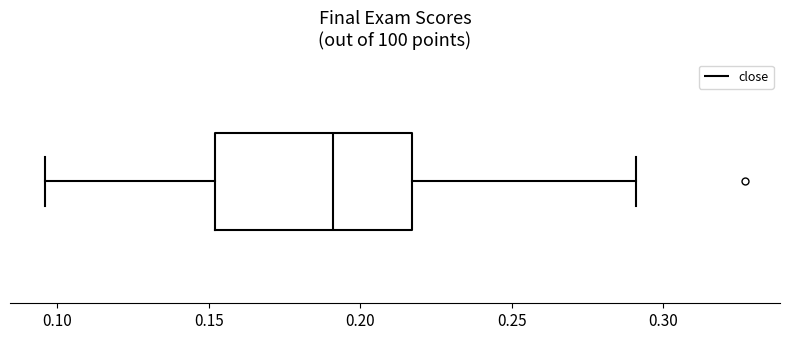

Where does the left whisker of the box end on the x-axis? The values are not printed on the chart, so give them approximately, as read against the axis.

0.095